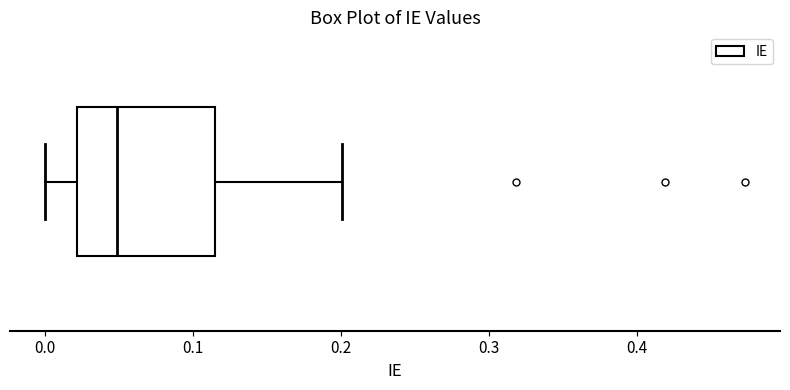

Where does the median line of the box sit on the x-axis? The values are not printed on the chart, so give them approximately, as read against the axis.

0.05